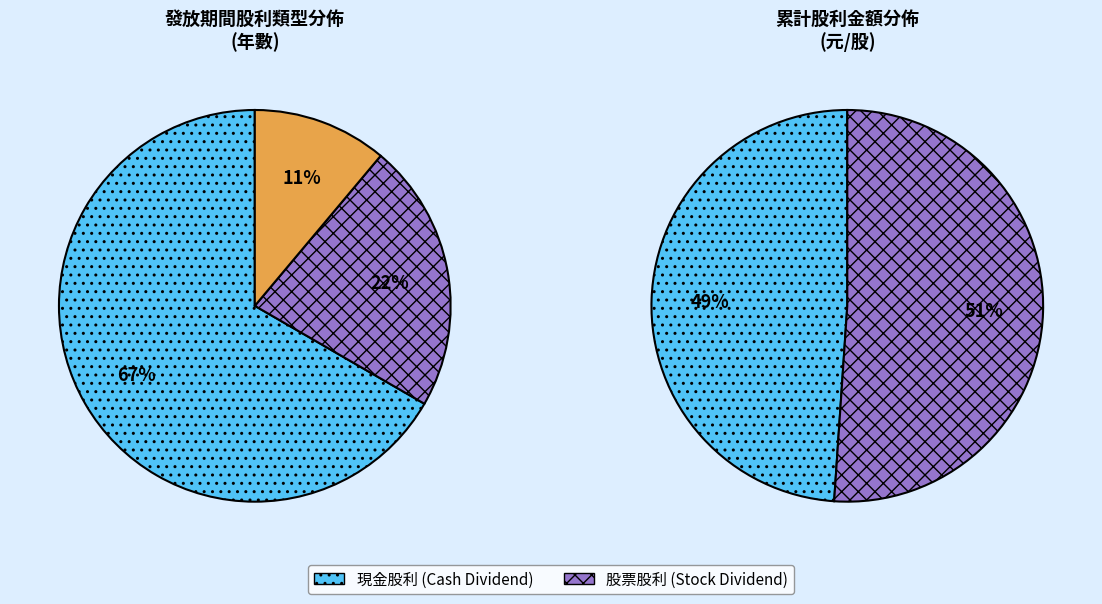

At 2014, list the series in order from largest to smallest.

現金股利, 股票股利